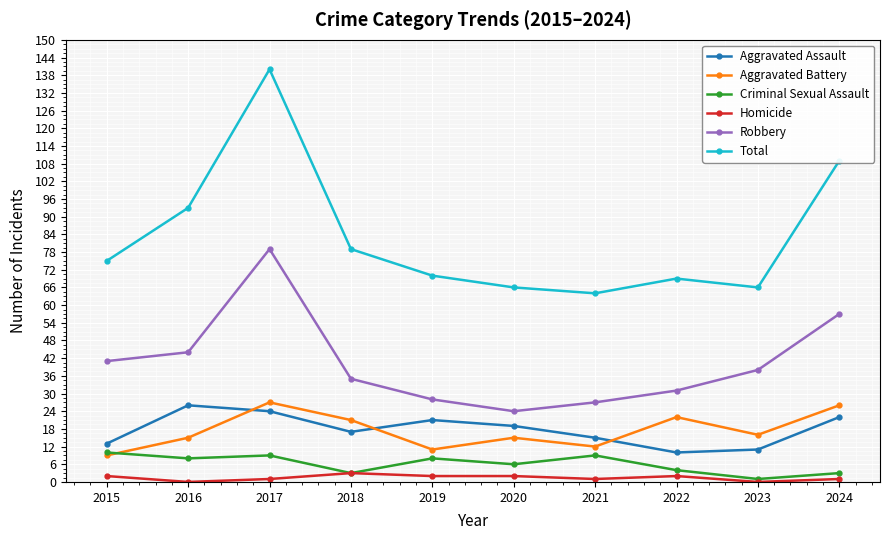

What are all the series names shown in the legend?

Aggravated Assault, Aggravated Battery, Criminal Sexual Assault, Homicide, Robbery, Total